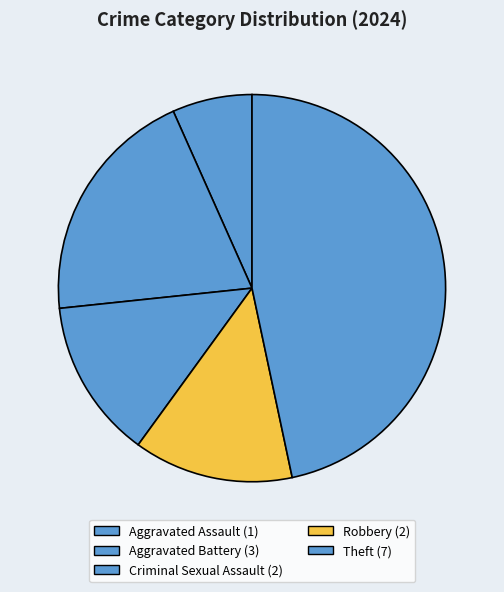

To the nearest percent, what is the combined percentage of Theft and Aggravated Assault?

53%